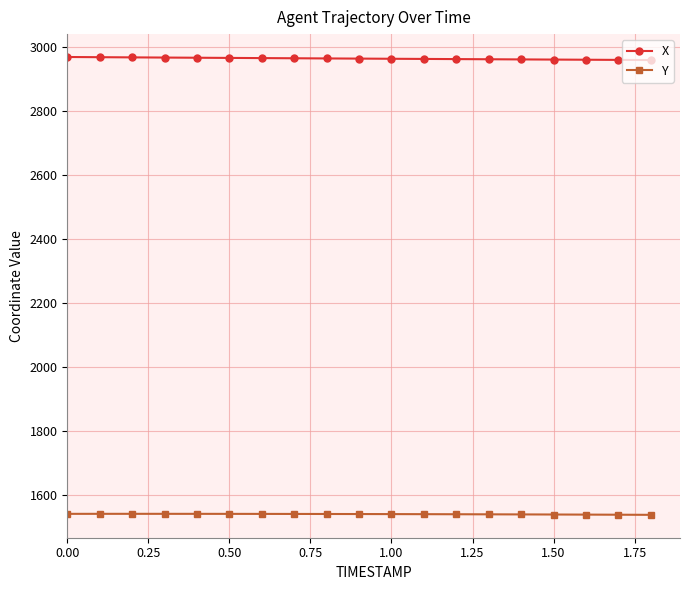

What is the value of the X point at the 19th from the left?

2960.5